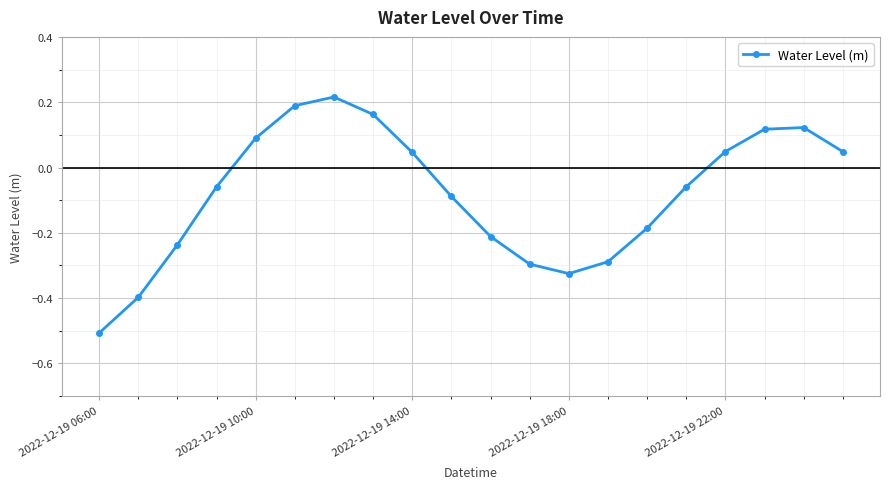

What is the smallest value displayed?

-0.5